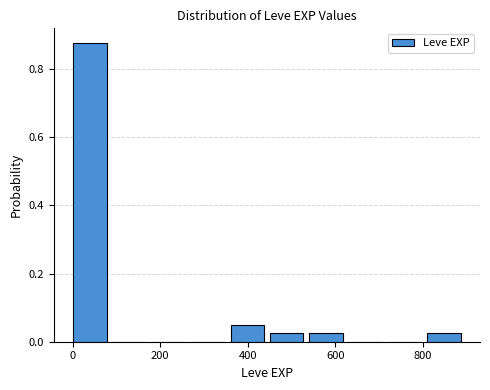

Reading left to right, list every bar in this chart as the range it spans on the x-axis followed by its height. Neither the bar edges nor the heights are printed on the chart, so give them approximately, as read against the axes.

0 to 100: 0.88
100 to 180: 0
180 to 280: 0
280 to 360: 0
360 to 460: 0.06
460 to 540: 0.02
540 to 640: 0.02
640 to 720: 0
720 to 820: 0
820 to 900: 0.02